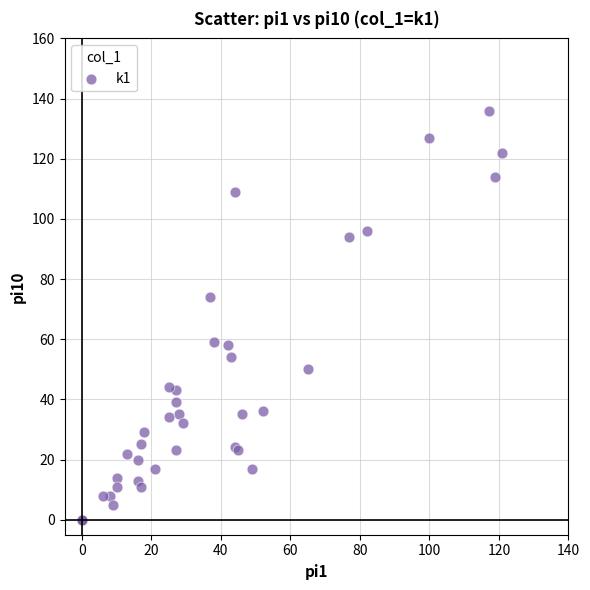

What Y value in the scatter plot is closest to 68?

74